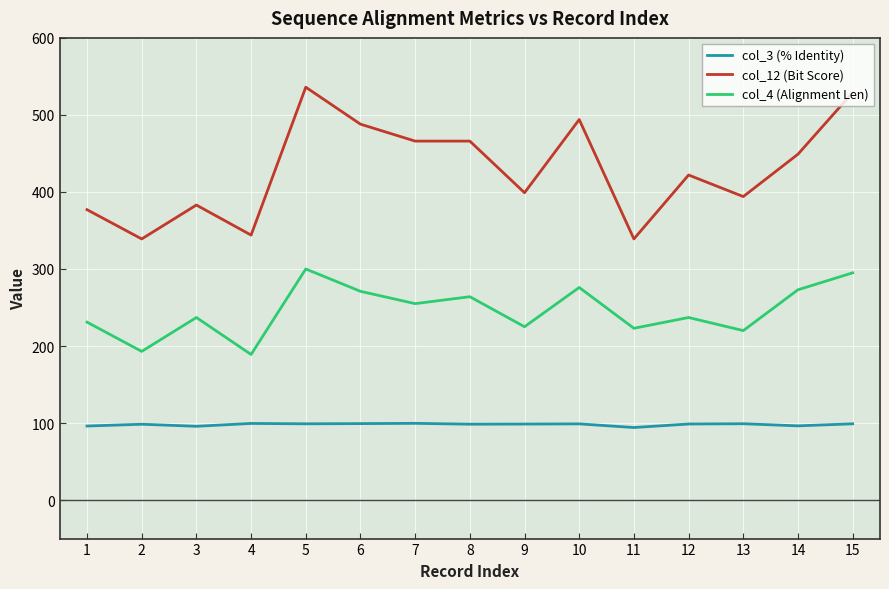

How many categories are shown in the chart?

15